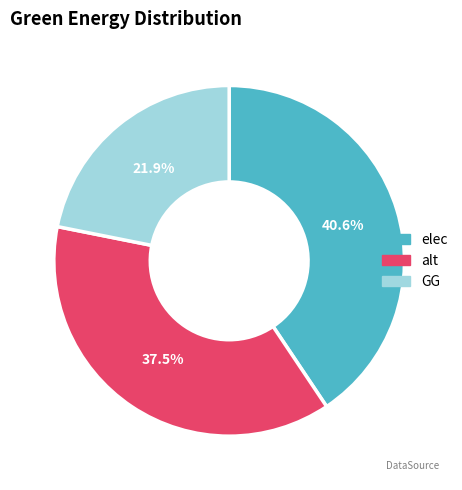

Count the number of slices in the pie.

3